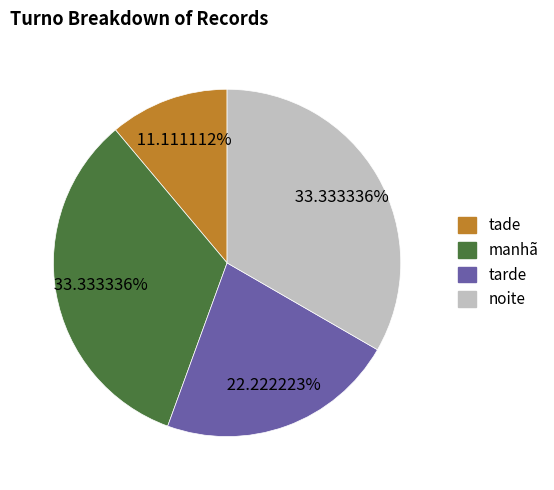

Approximately how many times larger is the value at tarde compared to manhã?

0.7